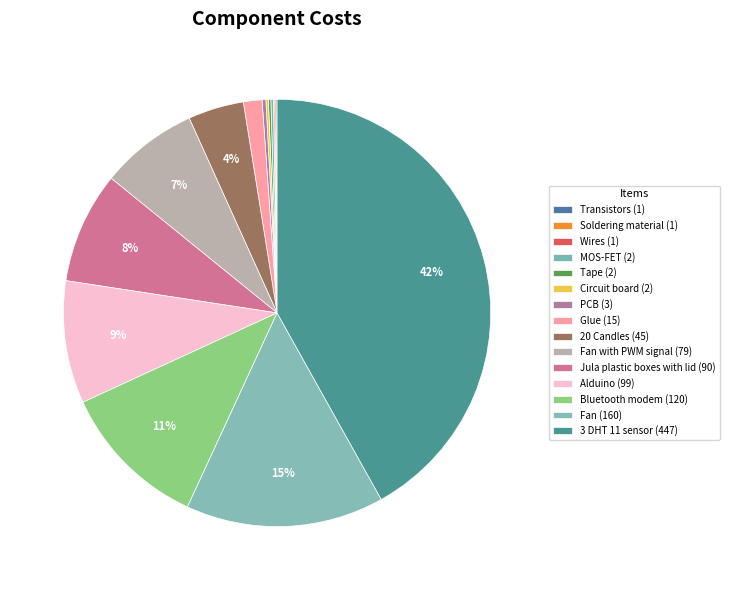

How many slices are in this pie chart?

15